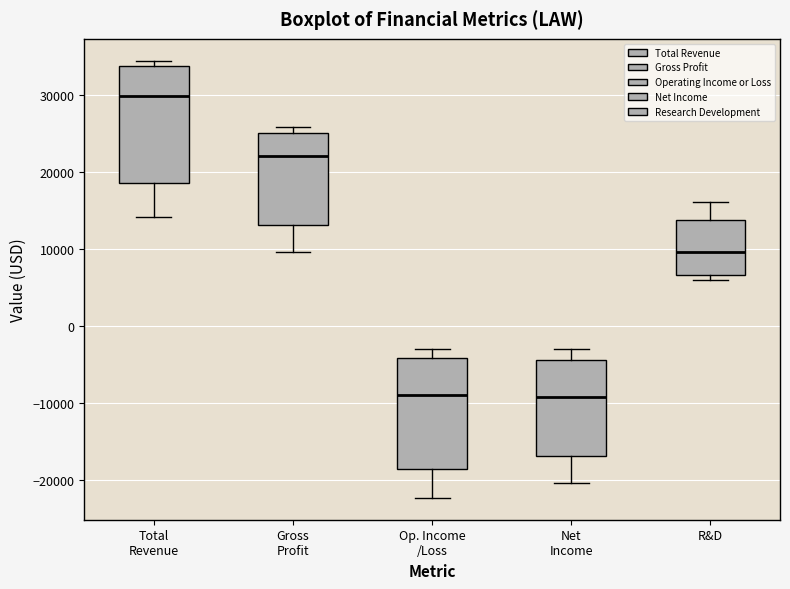

Which box's median line is the highest?

Total Revenue